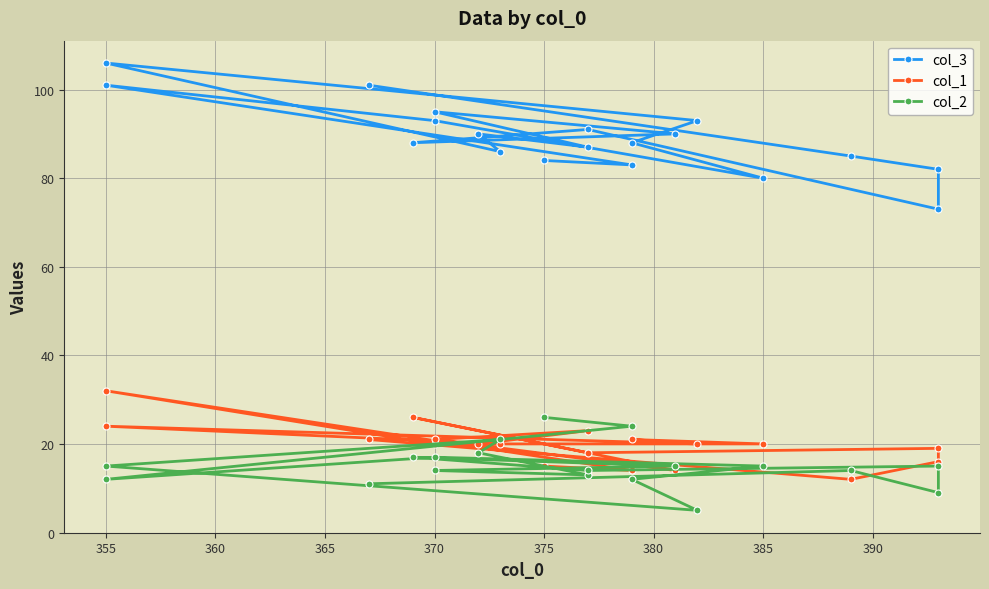

Is this an area chart (filled region under the line)?

No